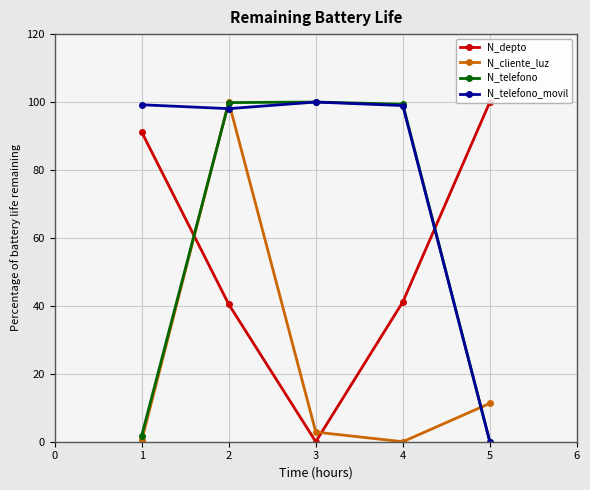

True or false: N_cliente_luz and N_depto intersect in this chart.

True